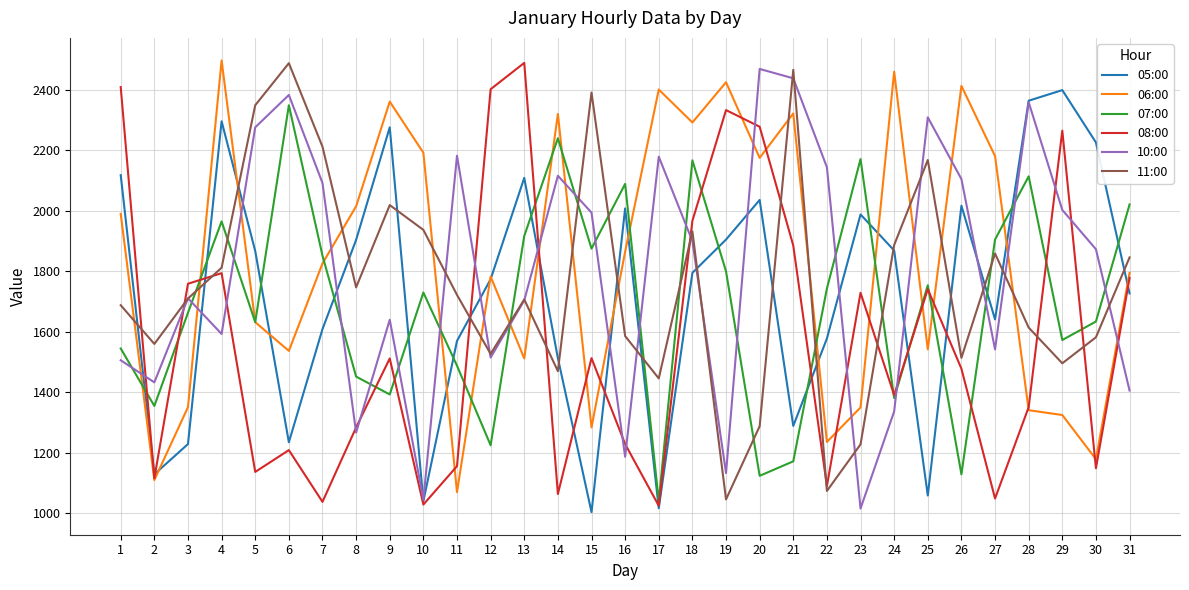

What is the difference between the highest and lowest values at 27?

1132